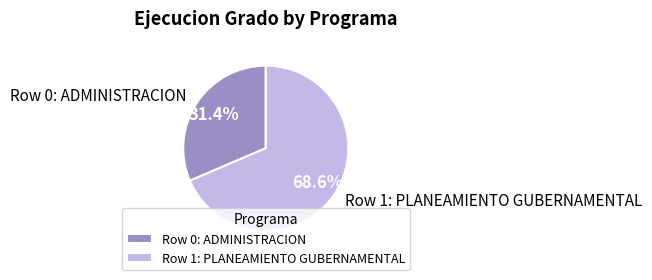

Count the number of slices in the pie.

2